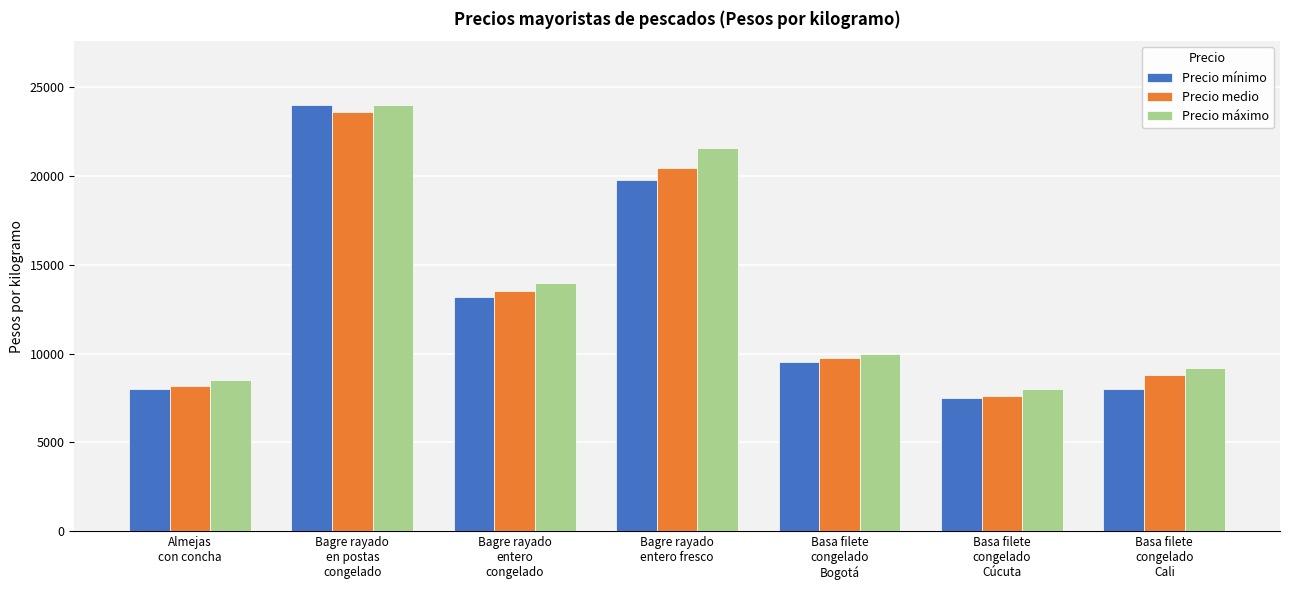

Which series has the largest total across all categories?

Precio máximo